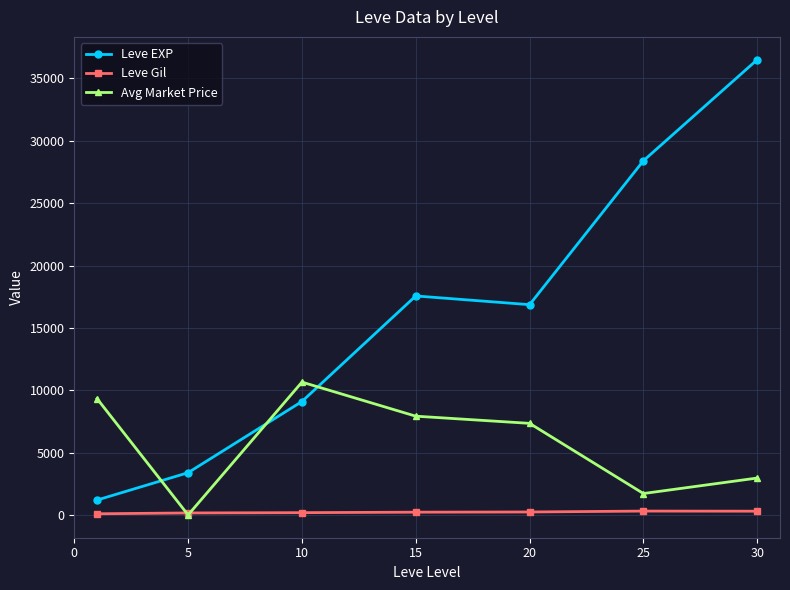

Rank the series by their maximum value, from lowest to highest.

Leve Gil, Avg Market Price, Leve EXP